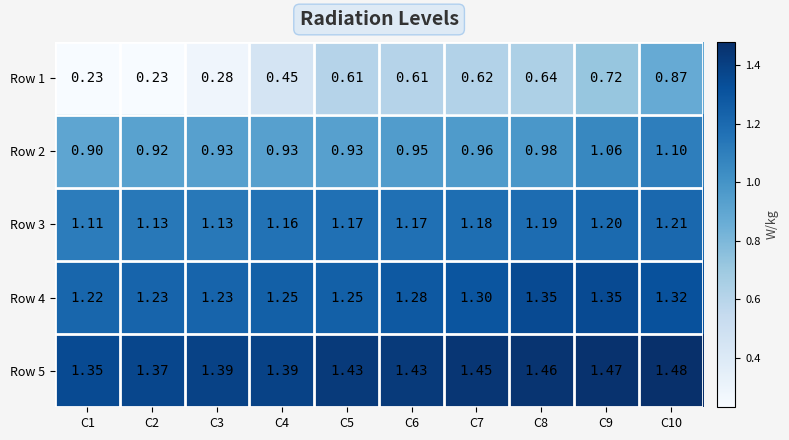

Is the value of Row 3 at C9 greater than the value of Row 1 at C9?

Yes